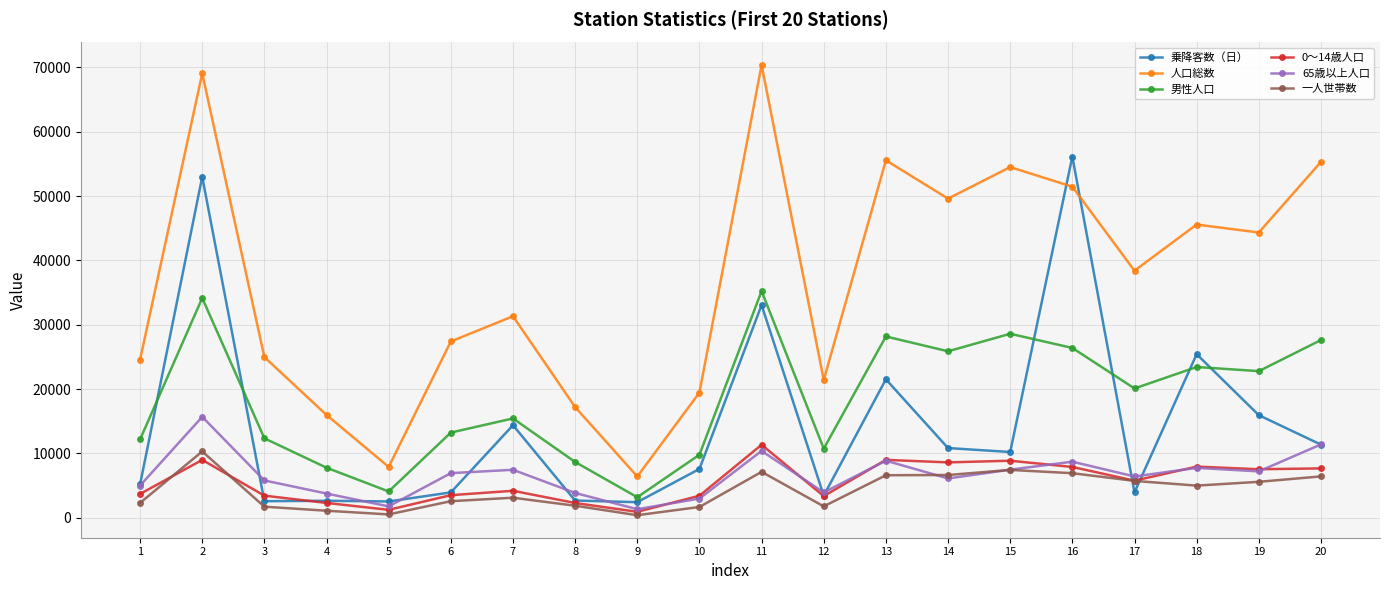

What is the maximum value for 0～14歳人口?

11343